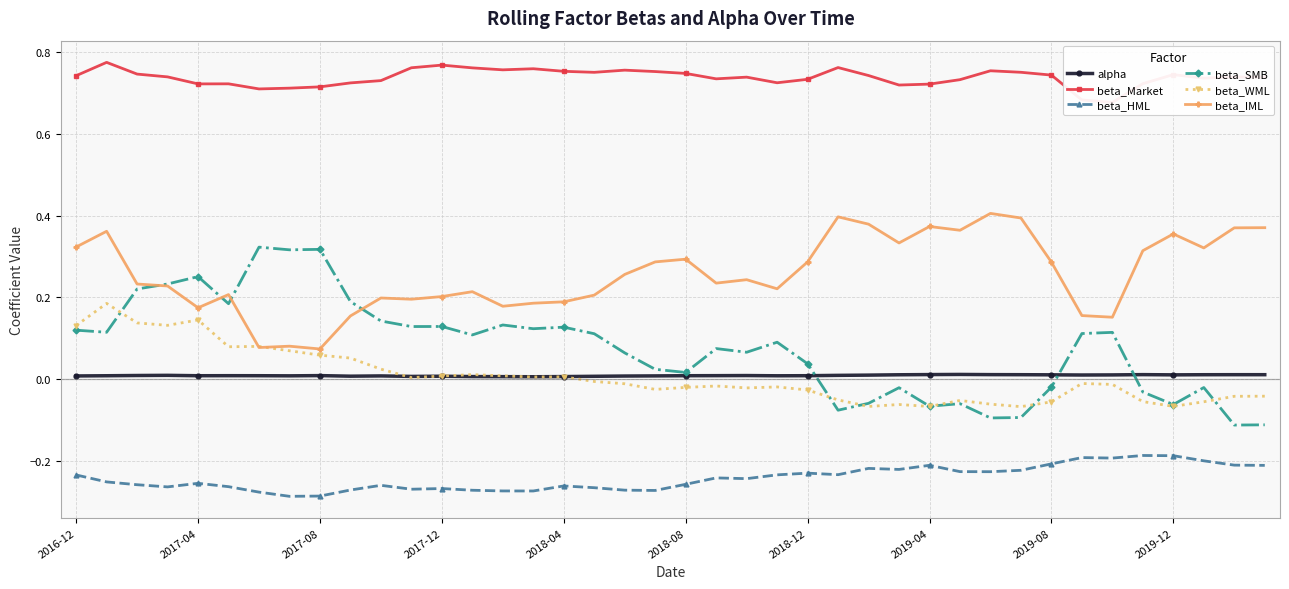

True or false: beta_Market has more than 0 interior local peaks.

True